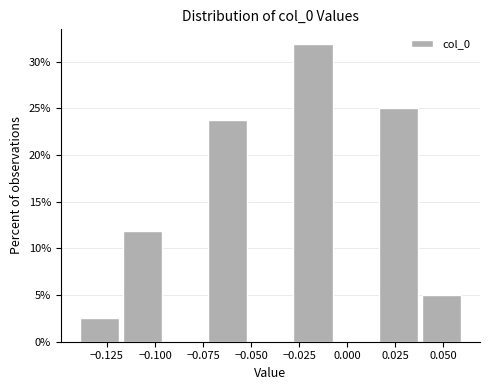

Reading left to right, transcribe this chart: for each bar, give the range it covers on the x-axis and its height. Neither the bar edges nor the heights are printed on the chart, so give them approximately, as read against the axes.

-0.140 to -0.120: 2.5
-0.120 to -0.095: 12.0
-0.095 to -0.075: 0
-0.075 to -0.050: 24.0
-0.050 to -0.030: 0
-0.030 to -0.005: 32.0
-0.005 to 0.015: 0
0.015 to 0.040: 25.0
0.040 to 0.060: 5.0